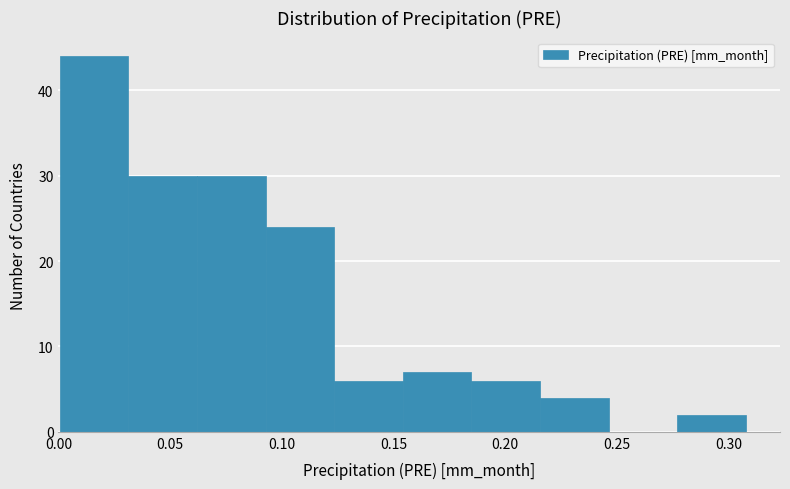

Reading left to right, list every bar in this chart as the range it spans on the x-axis followed by its height. Neither the bar edges nor the heights are printed on the chart, so give them approximately, as read against the axes.

0.000 to 0.030: 44
0.030 to 0.060: 30
0.060 to 0.095: 30
0.095 to 0.125: 24
0.125 to 0.155: 6
0.155 to 0.185: 7
0.185 to 0.215: 6
0.215 to 0.245: 4
0.245 to 0.275: 0
0.275 to 0.310: 2